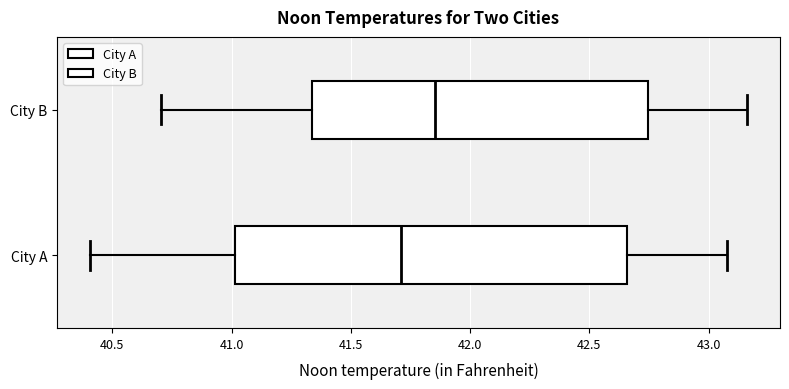

Reading bottom to top, transcribe this box plot: for each box, give where its median line is, the range the box spans, and where its two whiskers end, as read against the x-axis. The values are not printed on the chart, so give them approximately, as read against the axis.

City A: median 41.70, box 41.00 to 42.65, whiskers 40.40 to 43.10
City B: median 41.85, box 41.35 to 42.75, whiskers 40.70 to 43.15